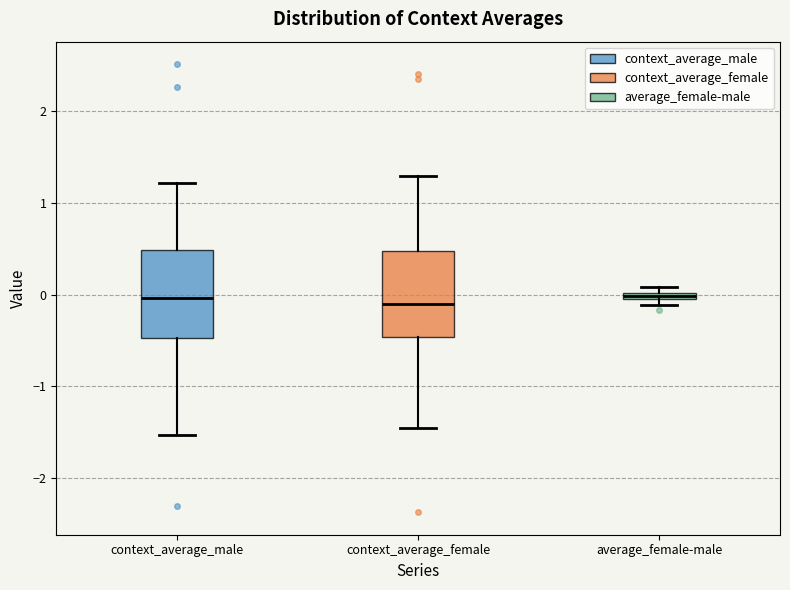

Where does the median line of the box for context_average_male sit on the y-axis? The values are not printed on the chart, so give them approximately, as read against the axis.

0.0